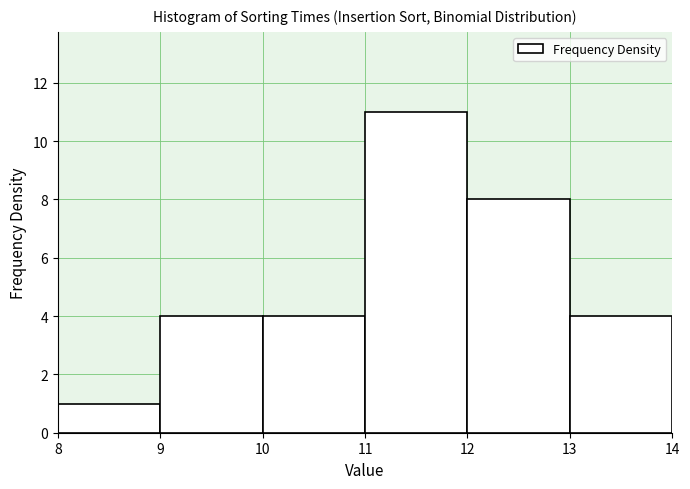

What is the height of the bar covering 12 to 13 on the x-axis? The values are not printed on the chart, so give them approximately, as read against the axis.

8